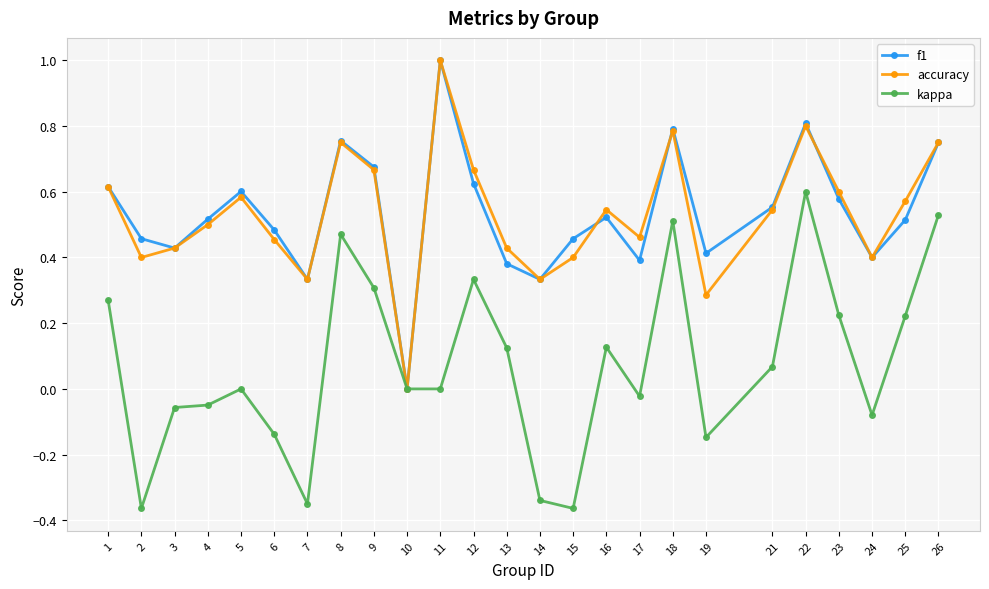

At which category does accuracy reach its first local peak?

5